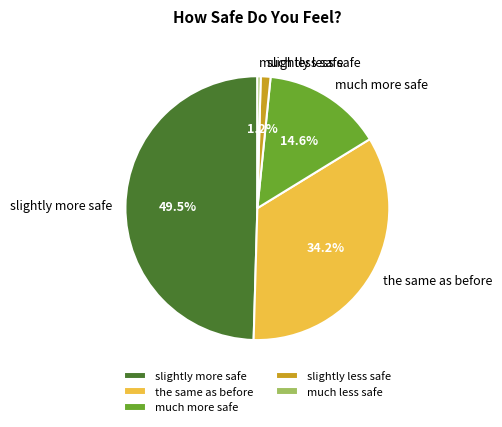

Between much more safe and slightly less safe, which is larger?

much more safe